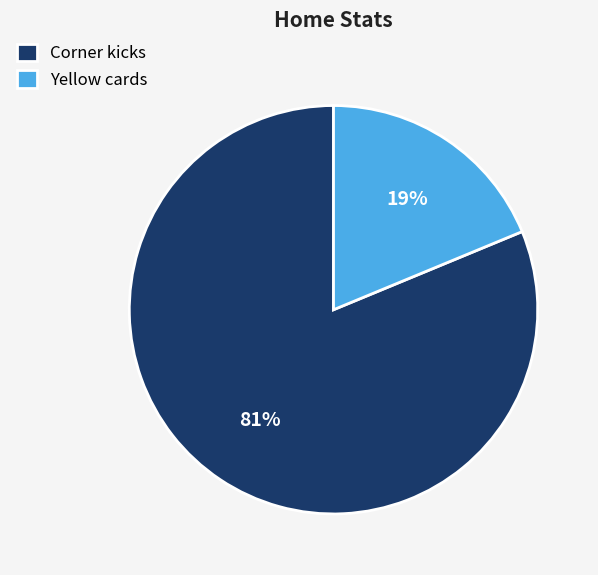

What is the smallest slice in the pie chart?

Yellow cards